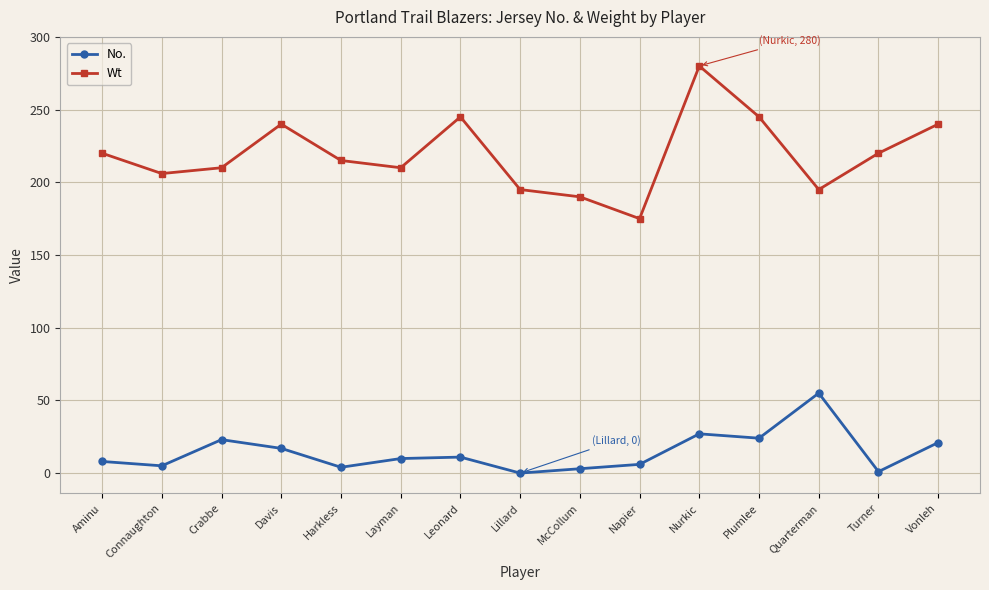

What is the label of the 11th point from the right?

Harkless